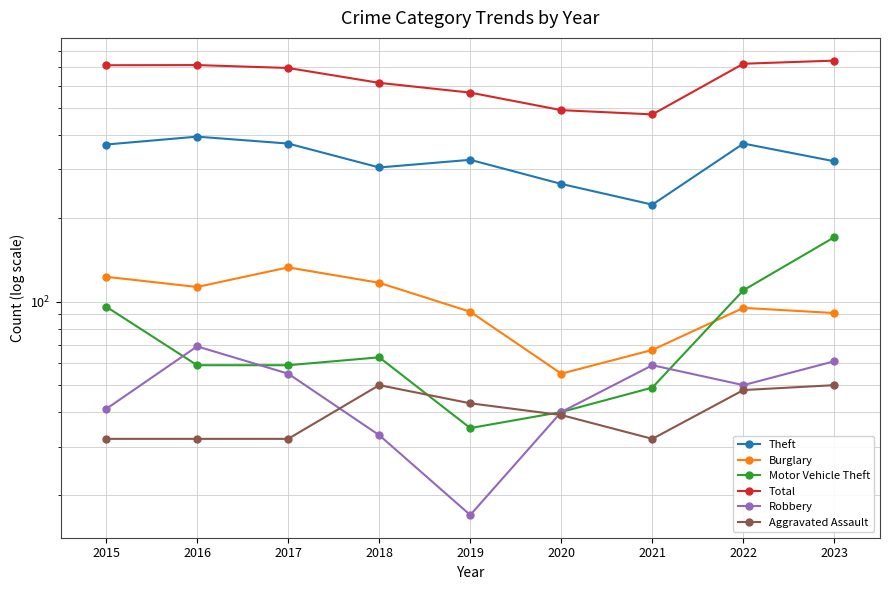

Which series has the largest total across all categories?

Total